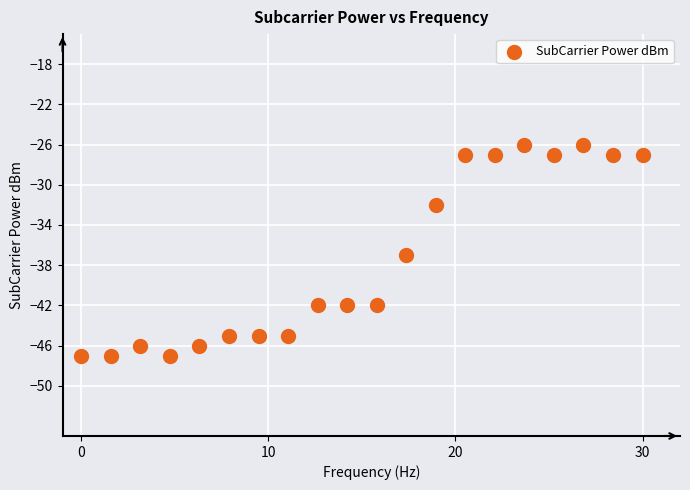

What Y value in the scatter plot is closest to -36?

-37